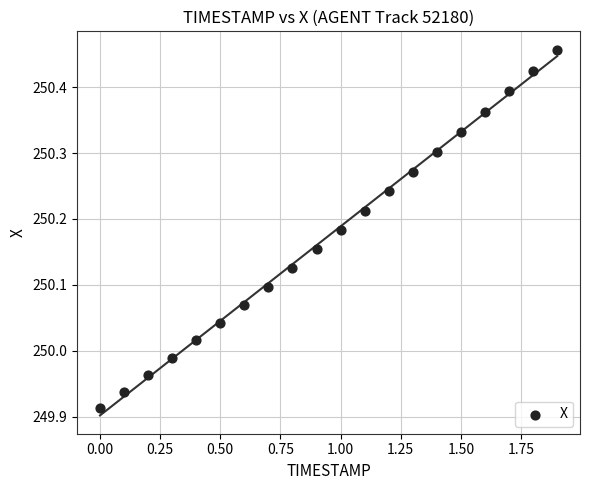

What is the range of Y values (max minus min)?

0.5